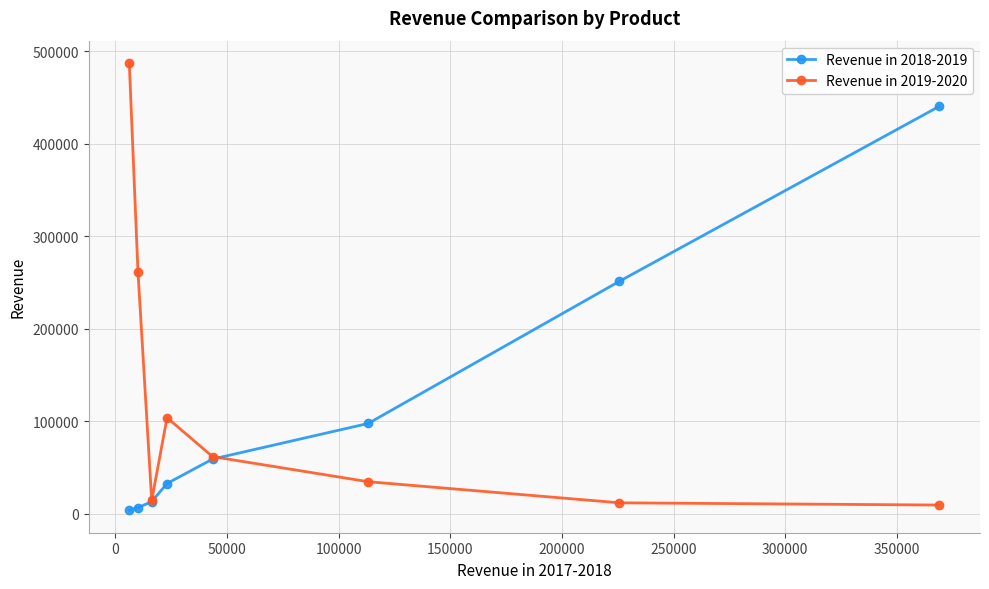

What is the value of the Revenue in 2019-2020 point at the 1st from the left?

487466